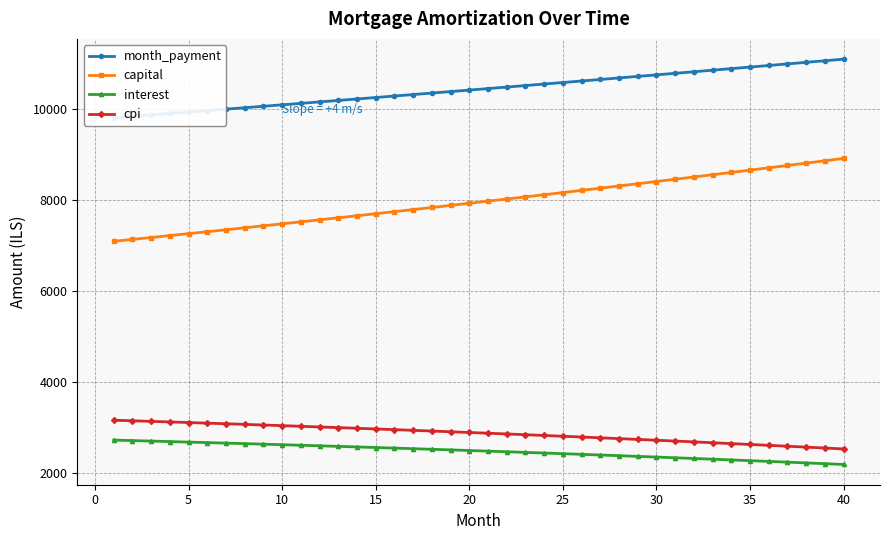

True or false: cpi and interest cross at least once.

False